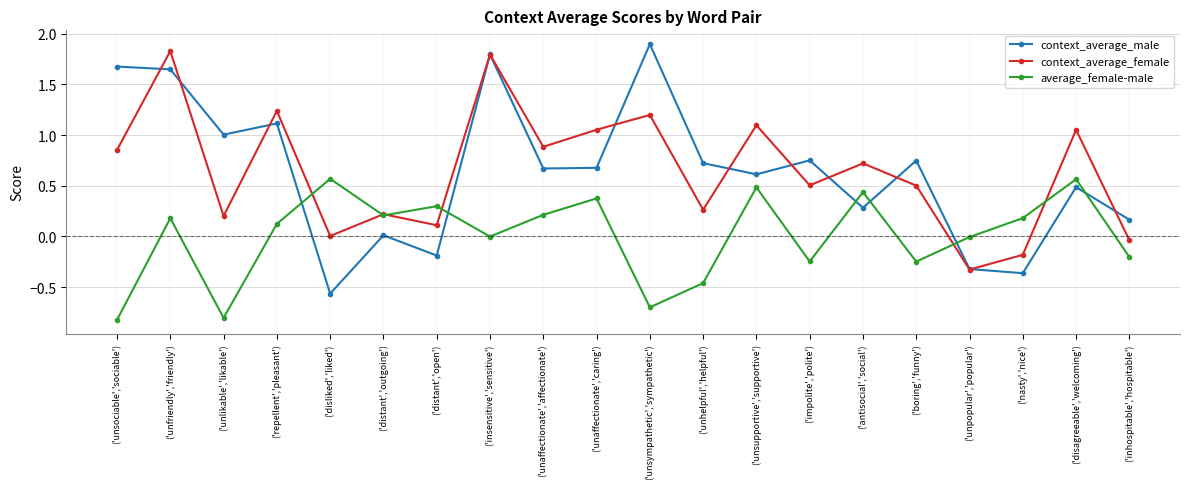

List the series in order of their peak value, lowest first.

average_female-male, context_average_female, context_average_male